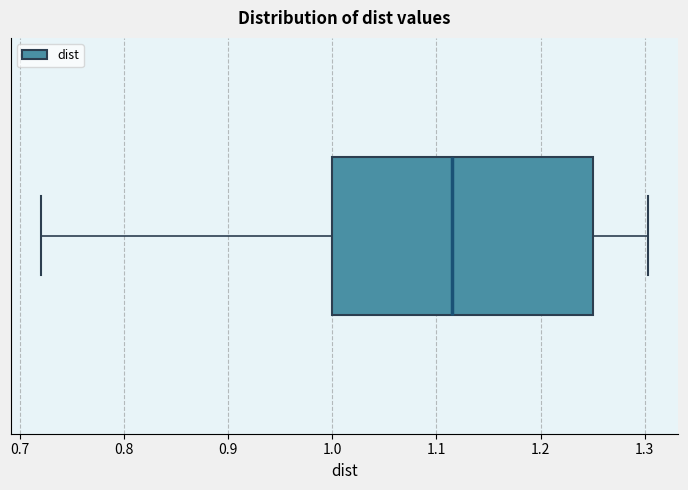

Read this box plot against the x-axis: the position of the median line, the range covered by the box, and the ends of both whiskers. The values are not printed on the chart, so give them approximately, as read against the axis.

median 1.11, box 1.00 to 1.25, whiskers 0.72 to 1.30